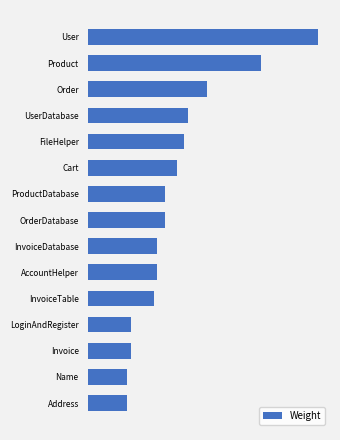

What is the smallest value displayed?

10